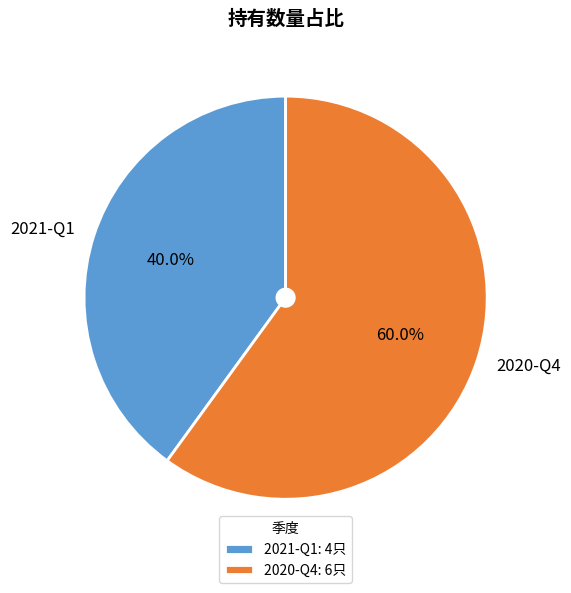

Between 2020-Q4 and 2021-Q1, which is larger?

2020-Q4